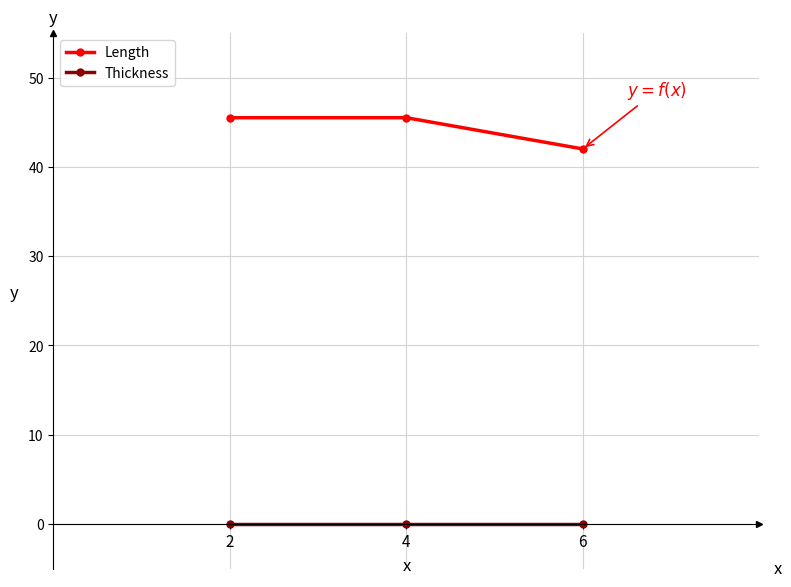

List the series in order of their peak value, lowest first.

Thickness, Length